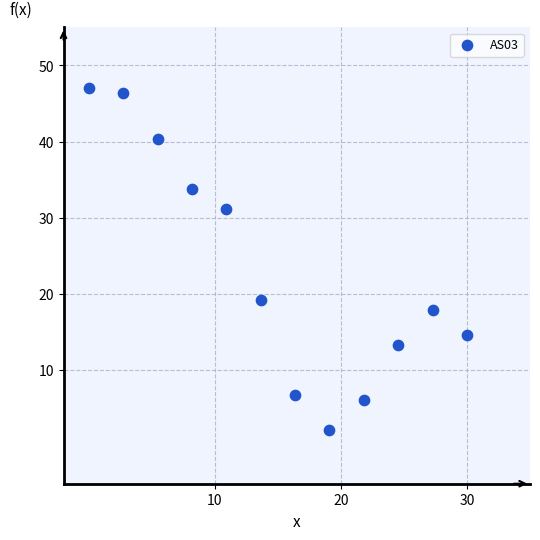

What is the range of Y values (max minus min)?

45.0